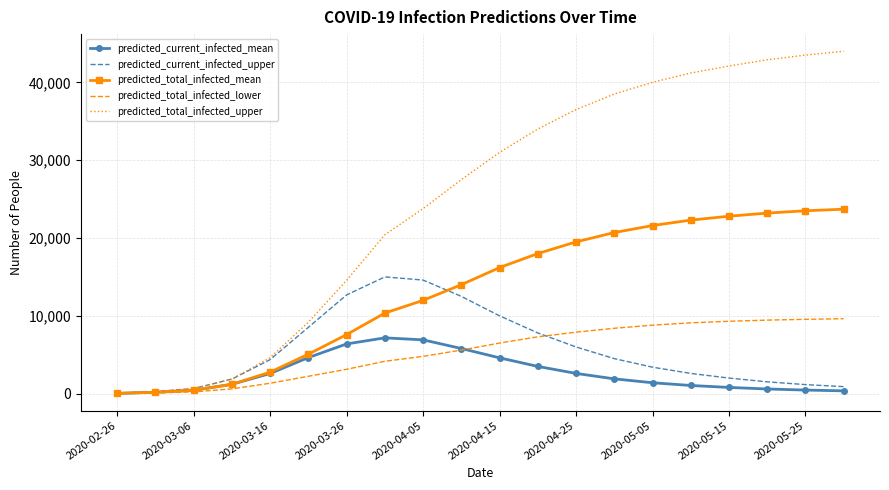

Which series has the largest range (max minus min)?

predicted_total_infected_upper